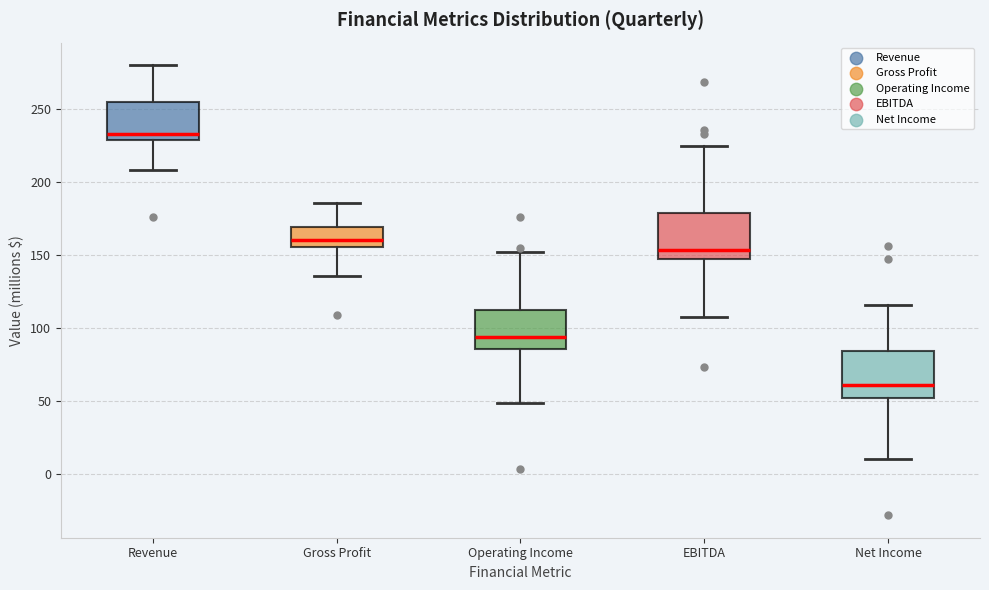

Where does the lower whisker of the box for Net Income end on the y-axis? The values are not printed on the chart, so give them approximately, as read against the axis.

10